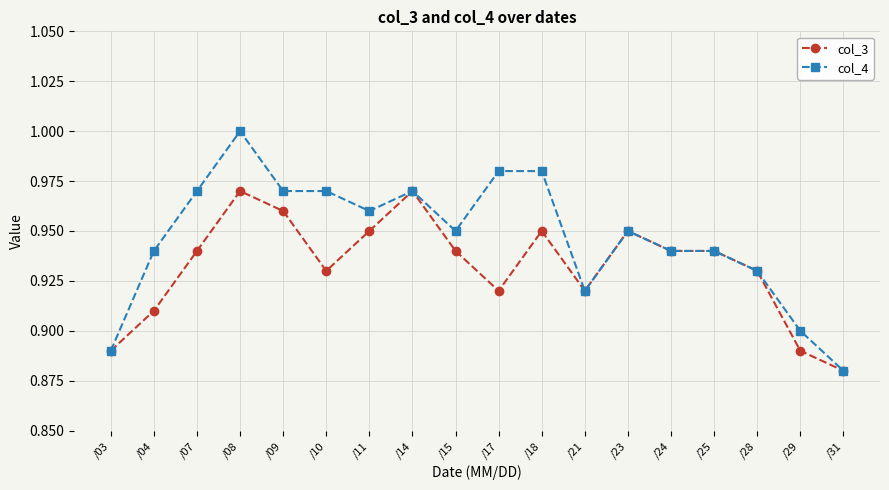

How many lines are shown in the chart?

2